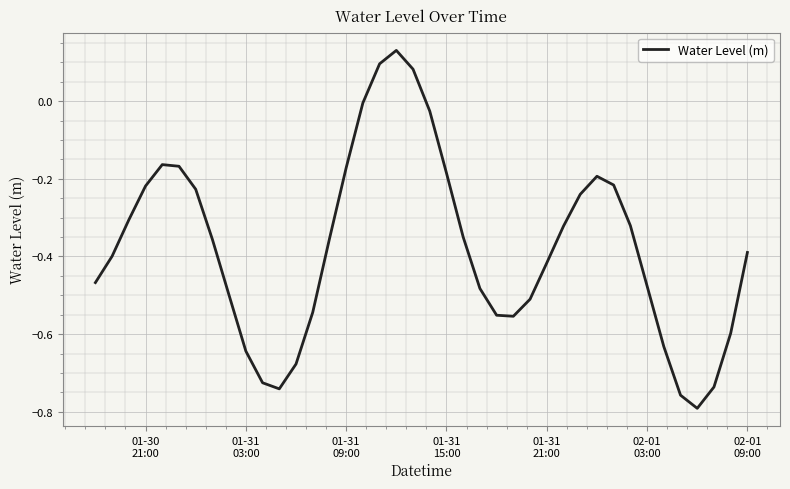

Is this an area chart (filled region under the line)?

No